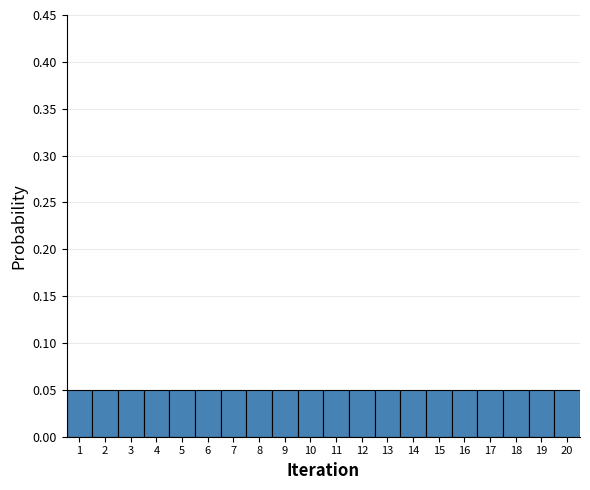

Reading left to right, transcribe this chart: for each bar, give the range it covers on the x-axis and its height. The values are not printed on the chart, so give them approximately, as read against the axis.

0.5 to 1.5: 0.05
1.5 to 2.5: 0.05
2.5 to 3.5: 0.05
3.5 to 4.5: 0.05
4.5 to 5.5: 0.05
5.5 to 6.5: 0.05
6.5 to 7.5: 0.05
7.5 to 8.5: 0.05
8.5 to 9.5: 0.05
9.5 to 10.5: 0.05
10.5 to 11.5: 0.05
11.5 to 12.5: 0.05
12.5 to 13.5: 0.05
13.5 to 14.5: 0.05
14.5 to 15.5: 0.05
15.5 to 16.5: 0.05
16.5 to 17.5: 0.05
17.5 to 18.5: 0.05
18.5 to 19.5: 0.05
19.5 to 20.5: 0.05